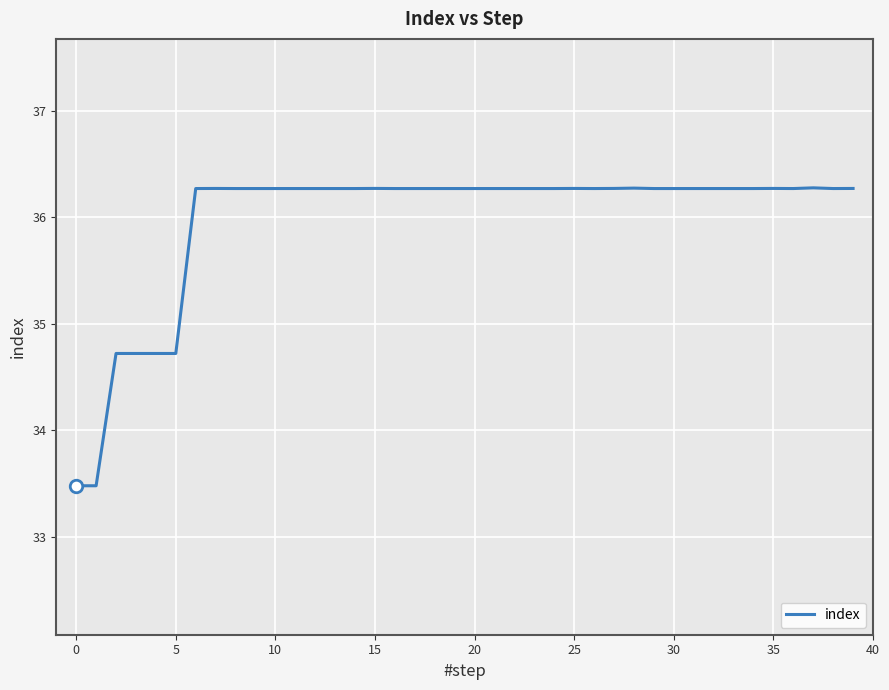

What is the minimum value shown in the chart?

33.5